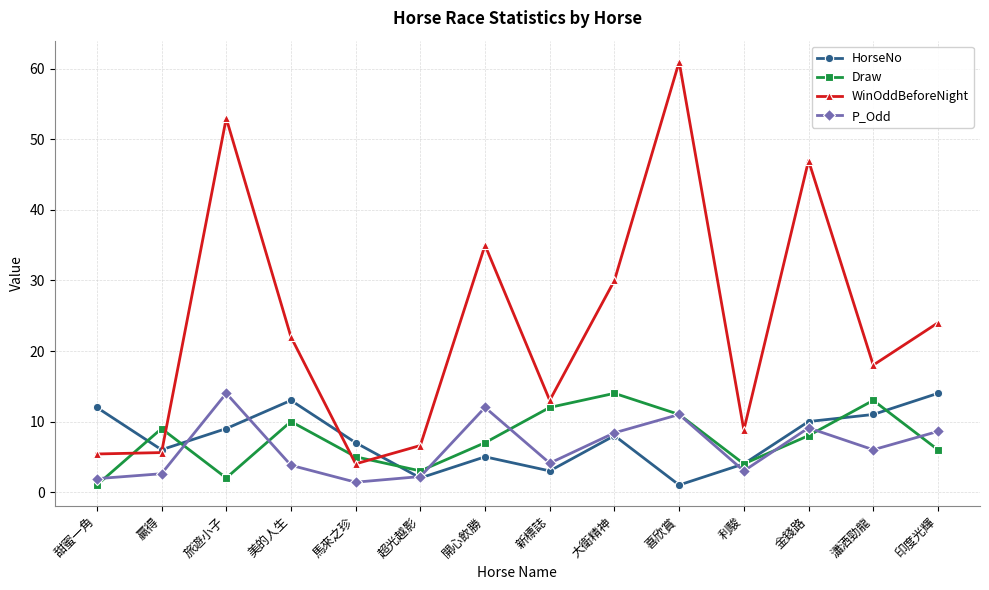

The value of WinOddBeforeNight at 超光越影 is 6.6. True or false?

True